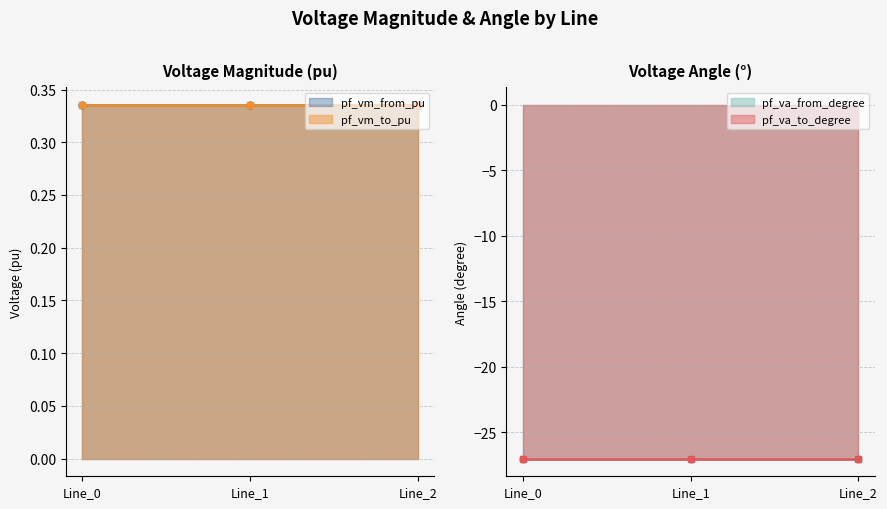

What is the value of the pf_vm_to_pu point at the 3rd from the left?

0.3